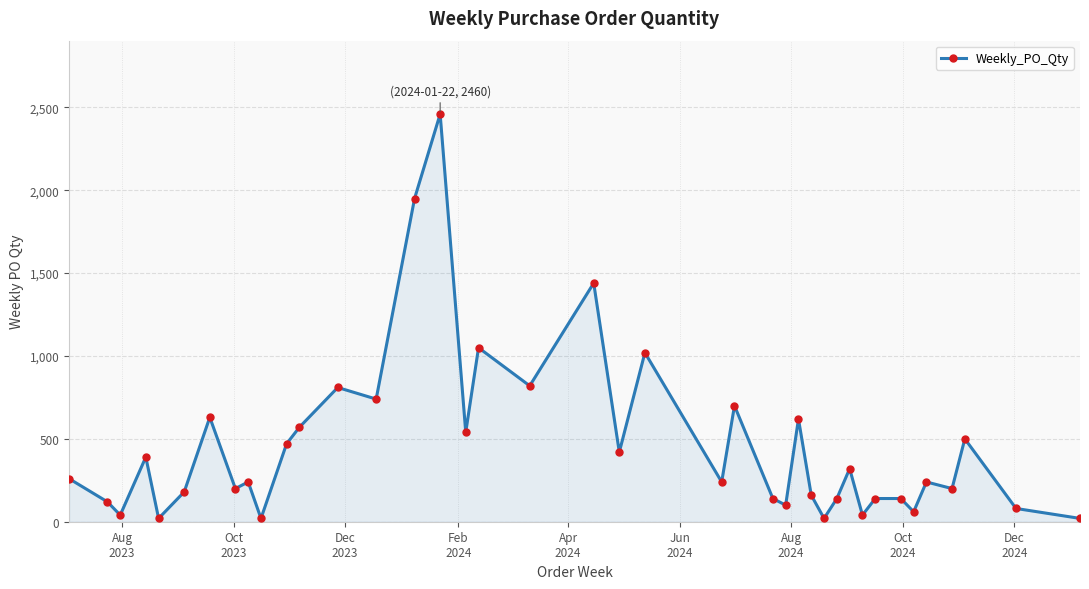

What is the difference between the maximum and minimum values?

2440